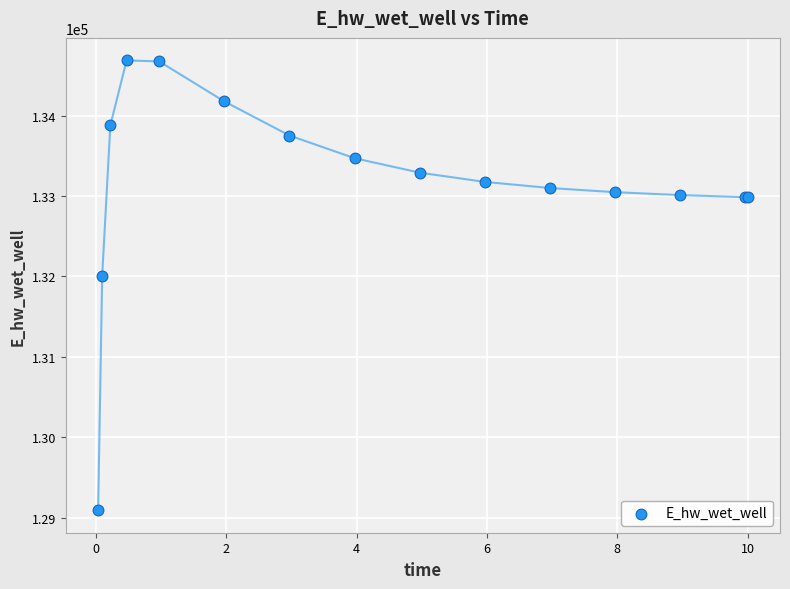

What Y value in the scatter plot is closest to 131889?

132010.9